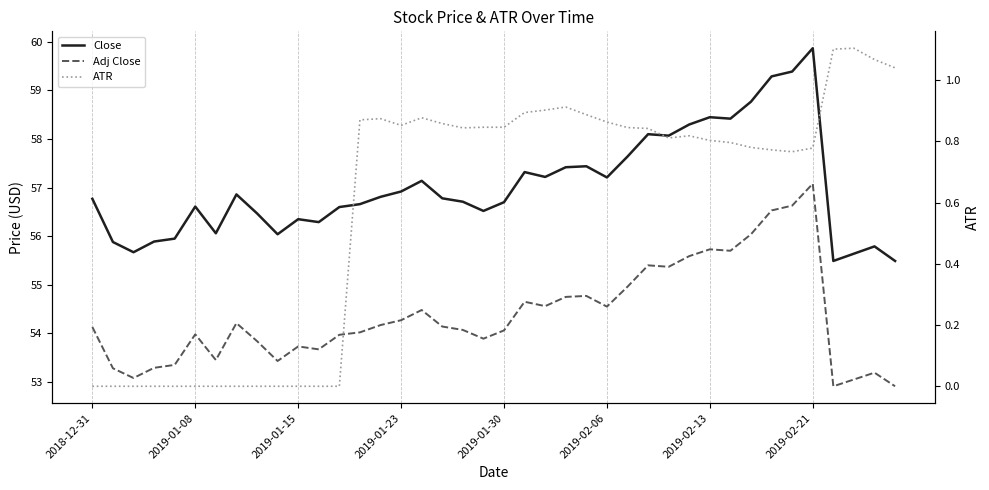

True or false: Close has more than 0 points higher than both neighbors.

True